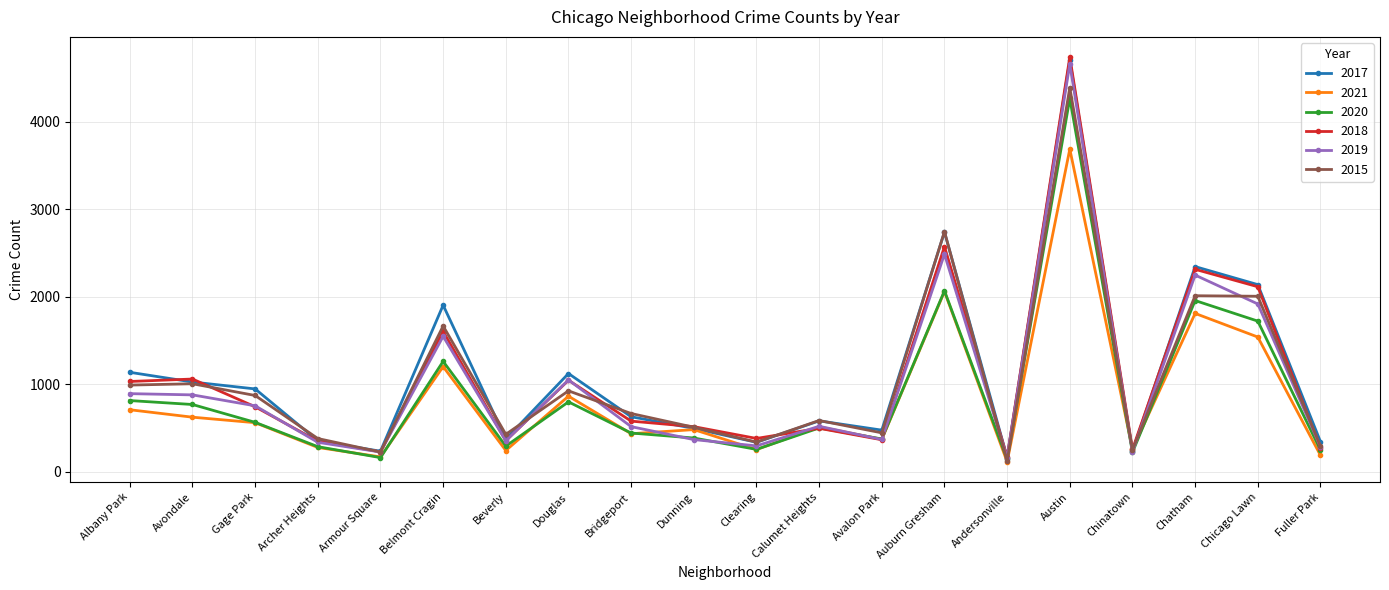

Is it true that 2021 equals 434 at Bridgeport?

True